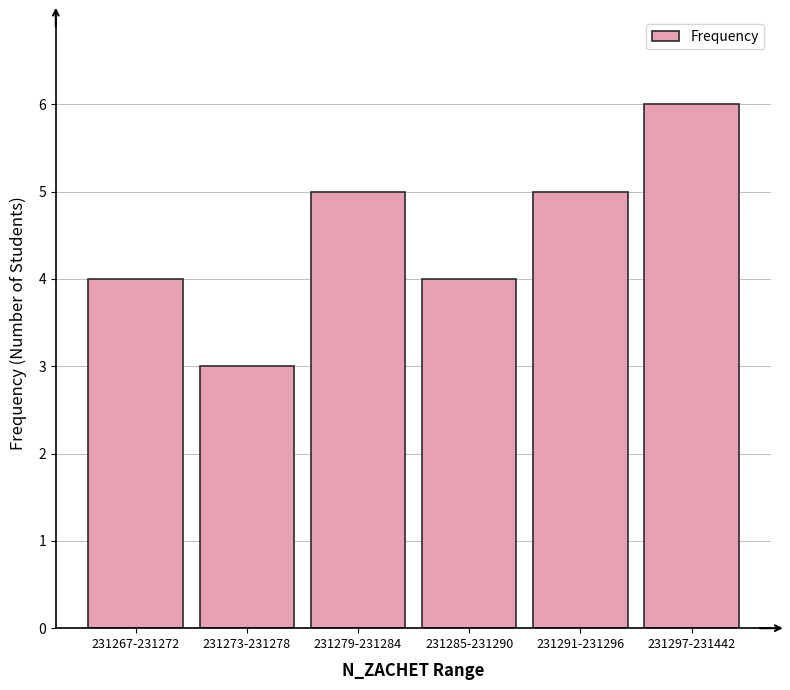

Reading left to right, what are all the values shown in this chart?

231267-231272=4	231273-231278=3	231279-231284=5	231285-231290=4	231291-231296=5	231297-231442=6